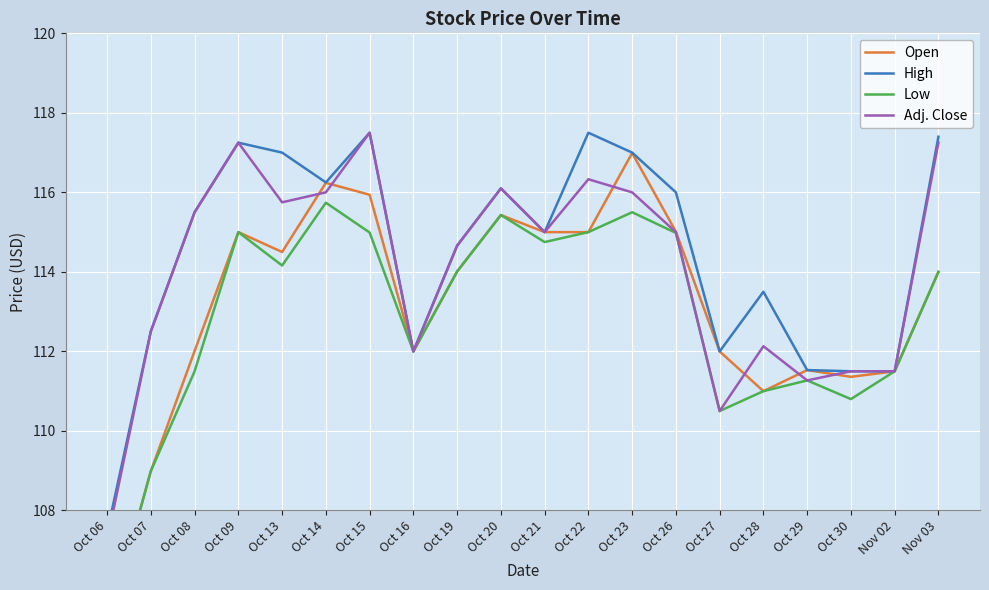

List the series in order of their overall mean, highest first.

High, Adj. Close, Open, Low